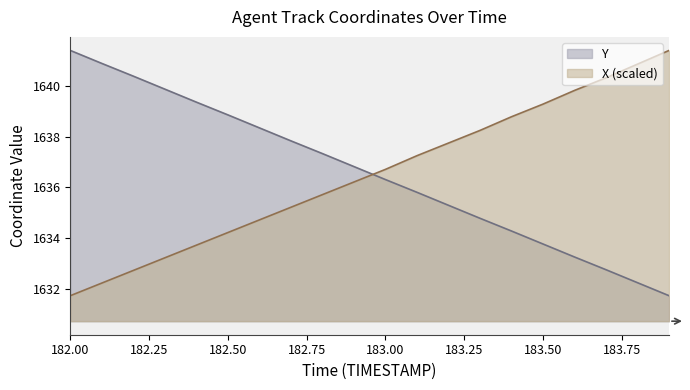

Is it true that Y equals 1638.8 at 182.50?

True